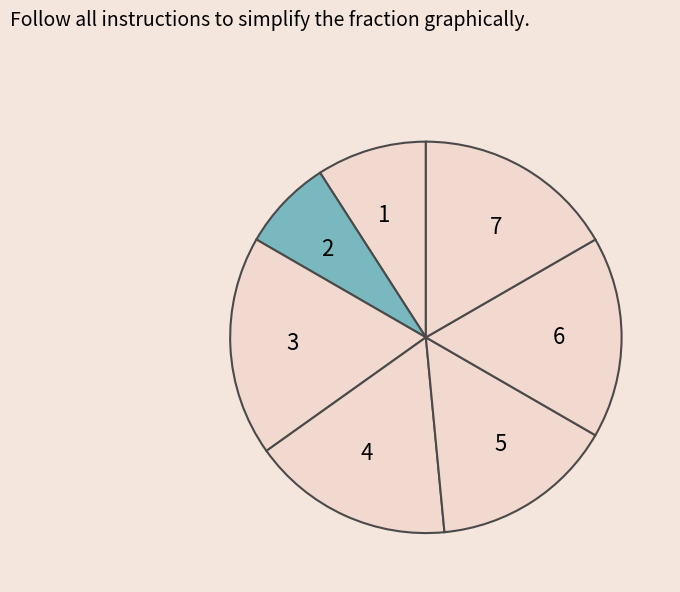

How many slices are in this pie chart?

7